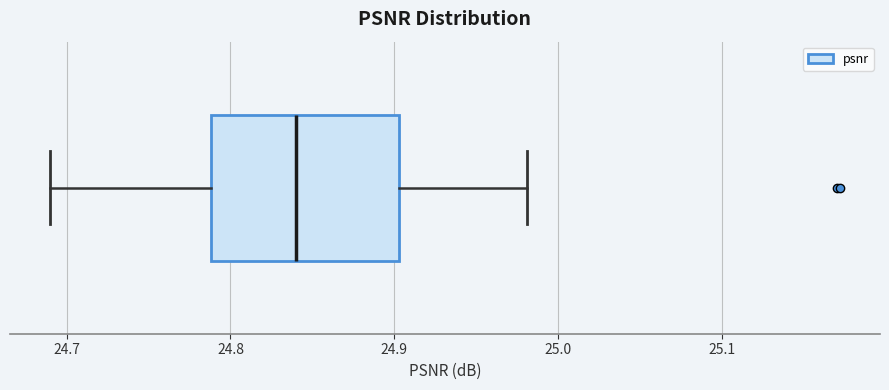

Transcribe this box plot: give where the median line is, the range the box spans, and where the two whiskers end, as read against the x-axis. The values are not printed on the chart, so give them approximately, as read against the axis.

median 24.84, box 24.79 to 24.90, whiskers 24.69 to 24.98